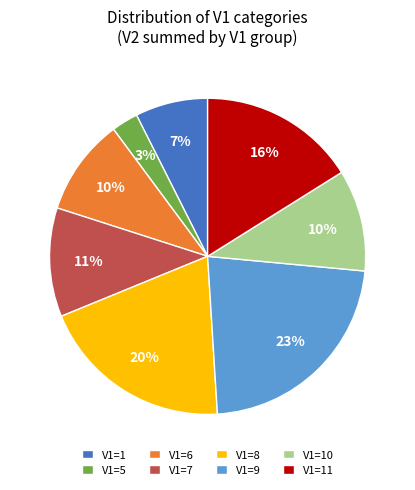

To the nearest percent, what is the average slice percentage?

12%